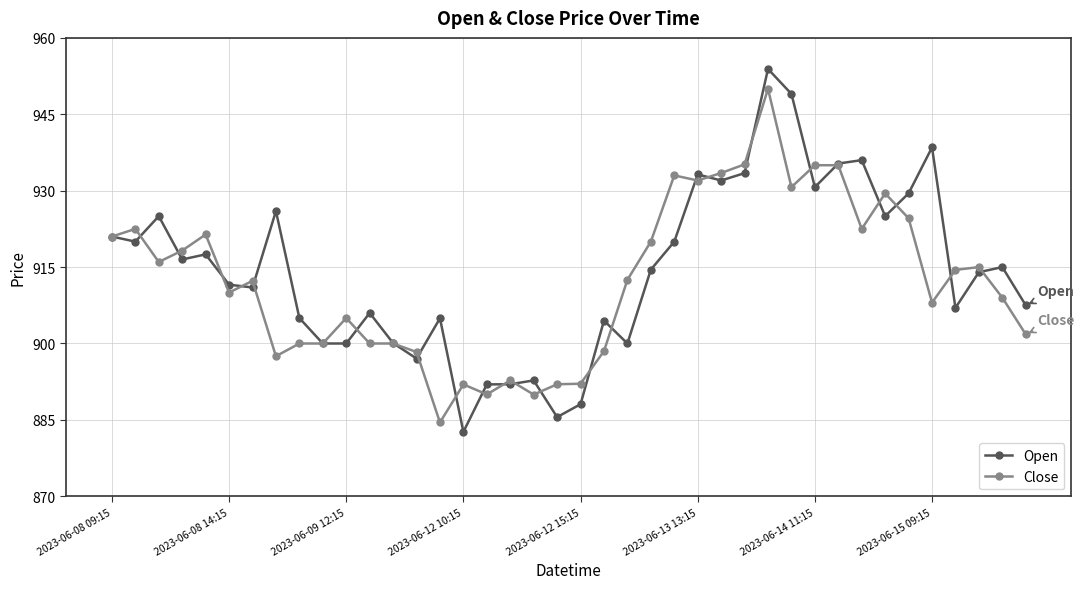

Rank the series by their maximum value, from highest to lowest.

Open, Close